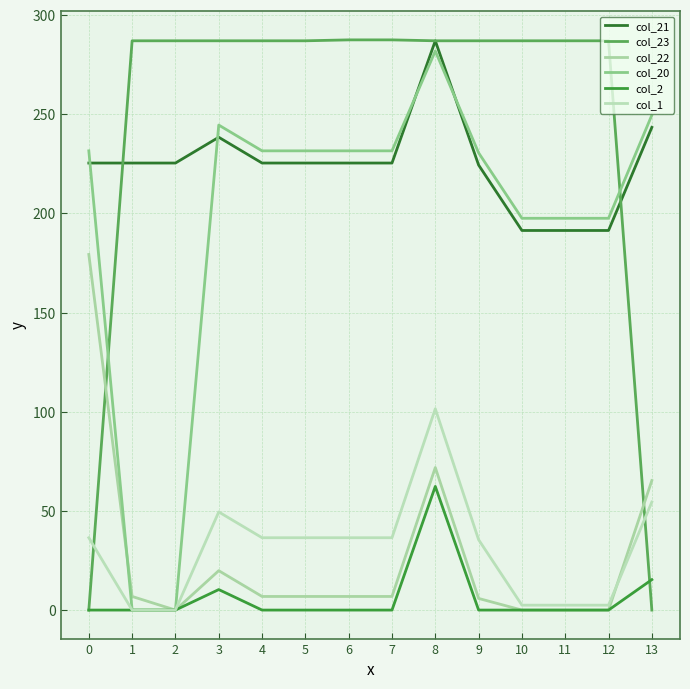

Is the value of col_20 at 0 greater than the value of col_2 at 12?

Yes